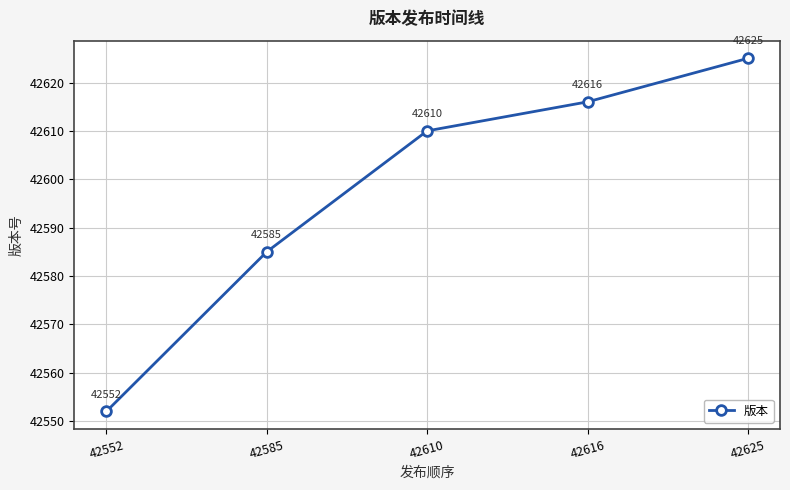

True or false: the data shows 18667 at 42585.

False